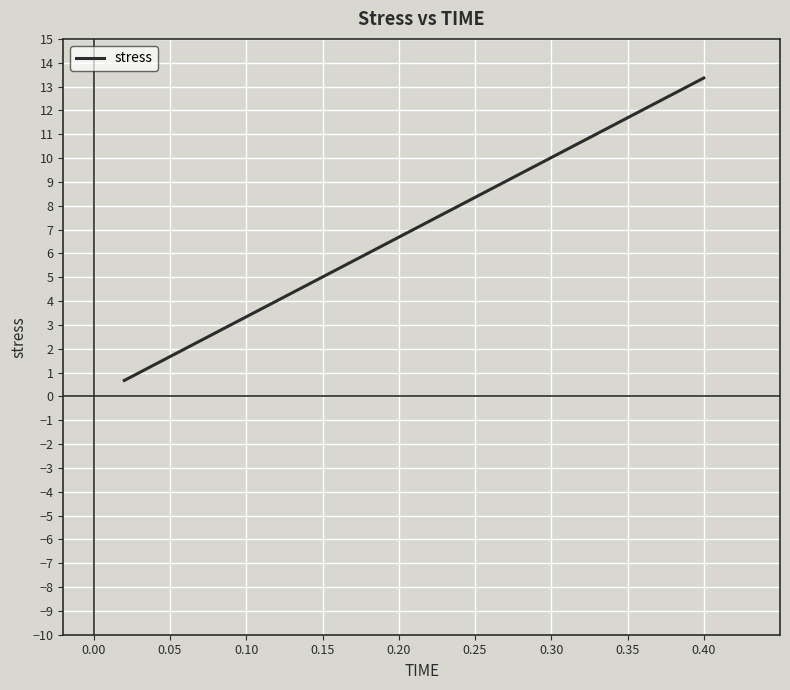

What is the minimum value shown in the chart?

0.7